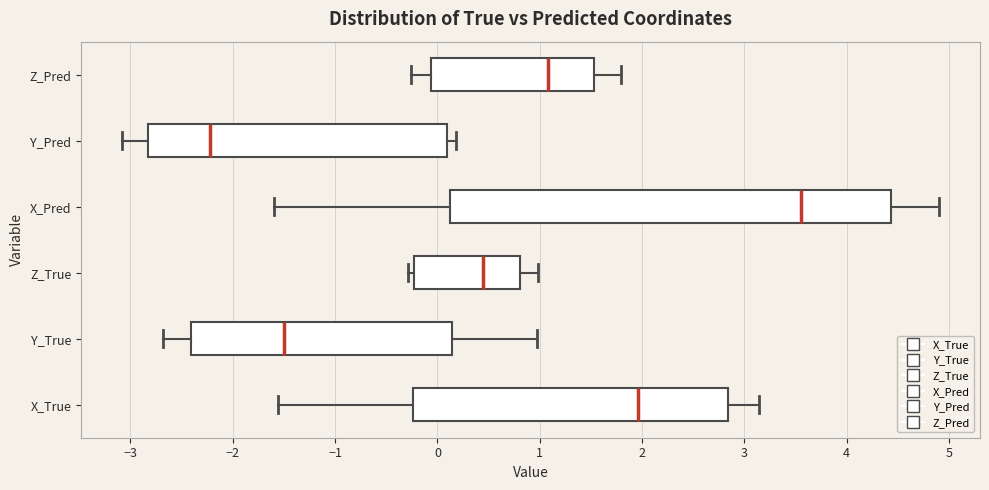

Which box is the widest, from its left edge to its right edge?

X_Pred